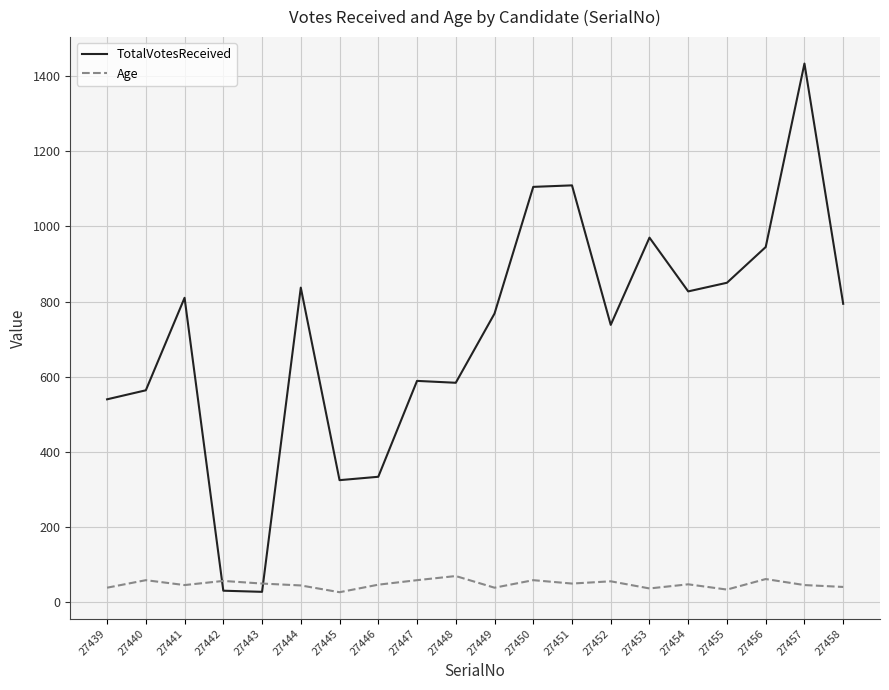

Which label corresponds to the largest value in the chart?

27457